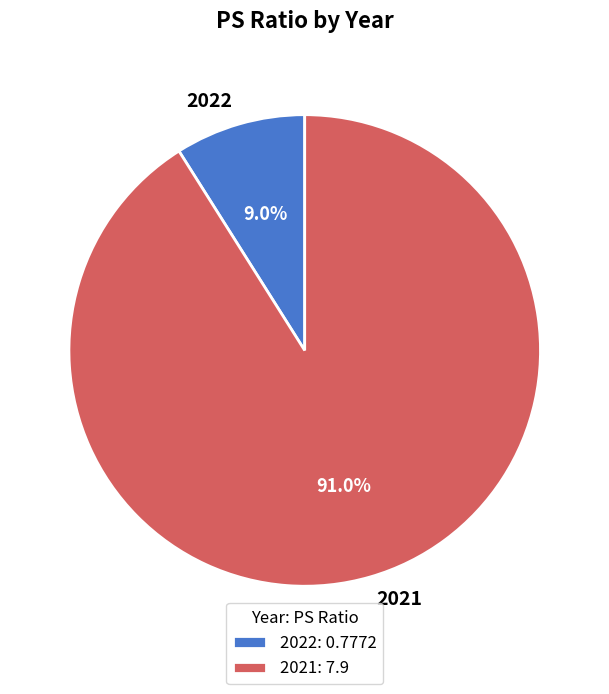

True or false: 2021 accounts for 91% of the total.

True